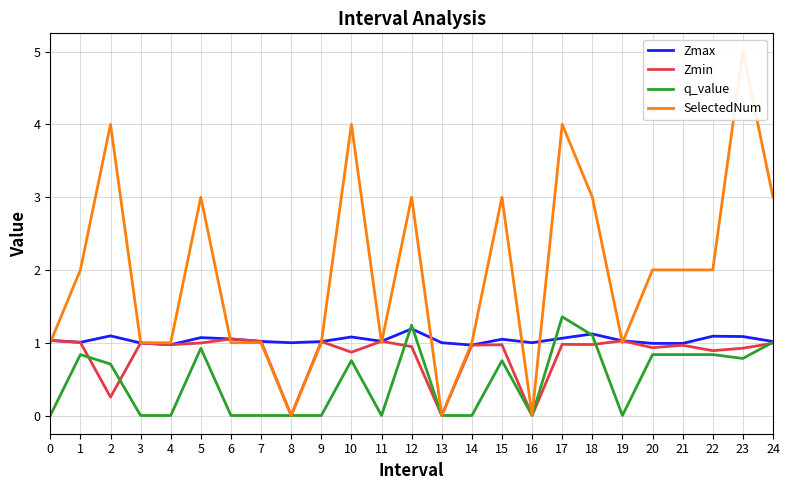

In q_value, how many points are higher than both neighbors (excluding endpoints)?

6